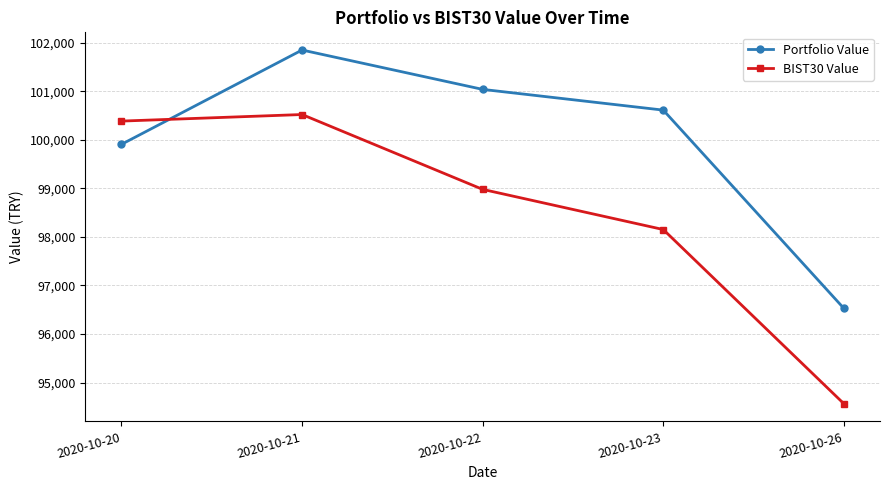

How many data points does each series have?

5